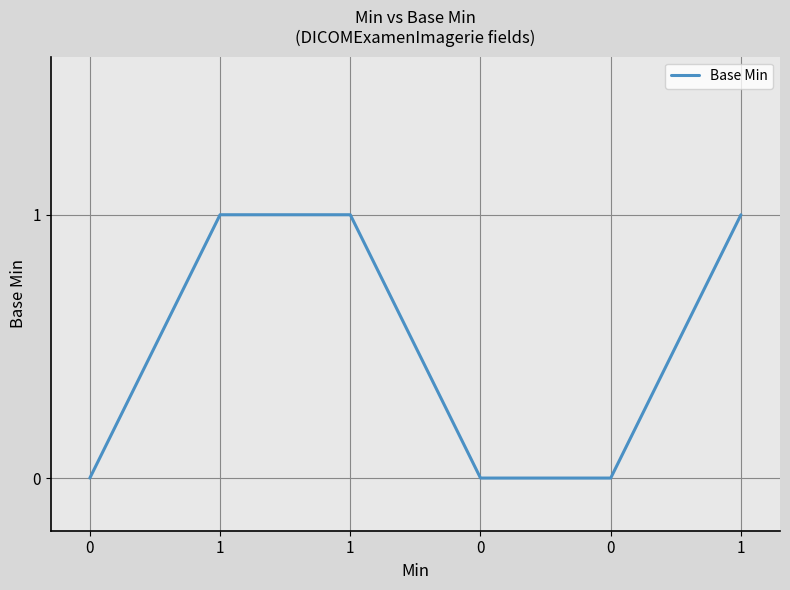

Does the chart have visible grid lines?

Yes